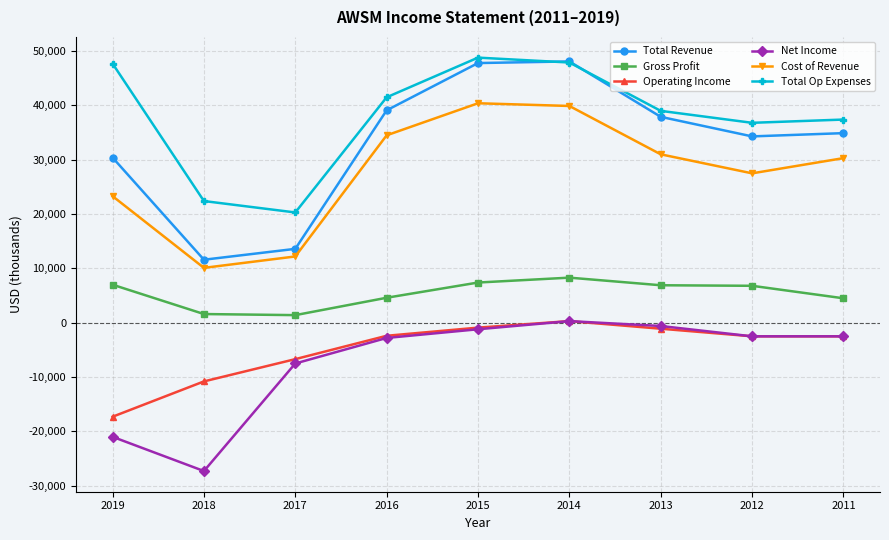

In Gross Profit, how many points are lower than both neighbors (excluding endpoints)?

1